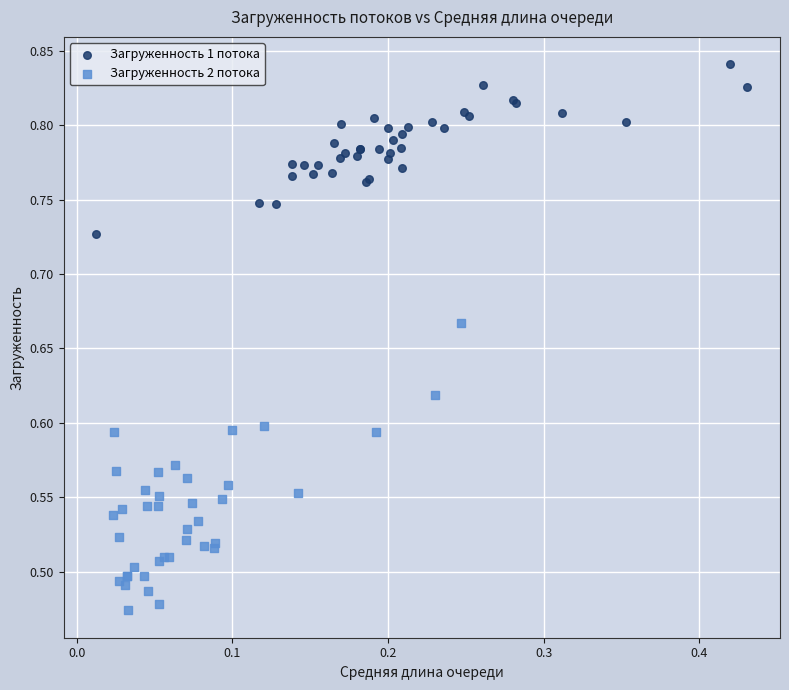

What are all the series names shown in the legend?

Загруженность 1 потока, Загруженность 2 потока